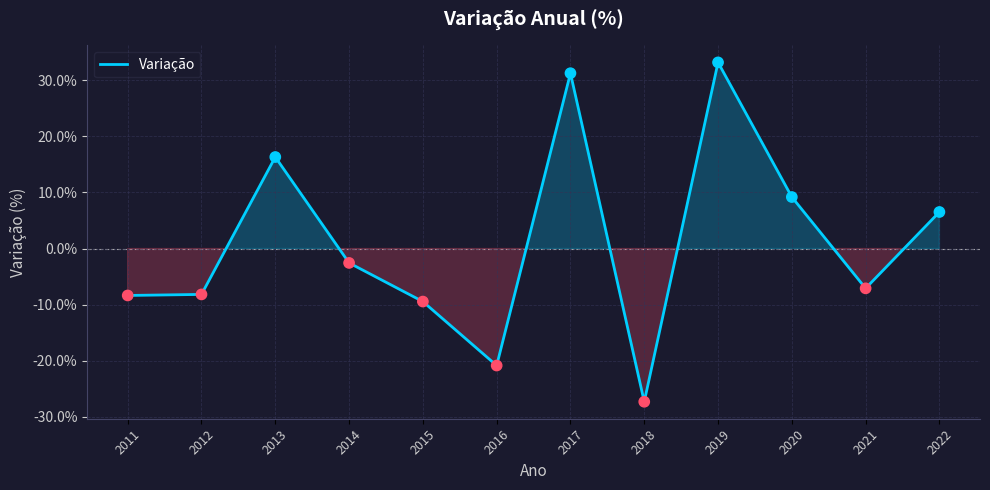

What is the change in value from 2012 to 2021?

+1.1